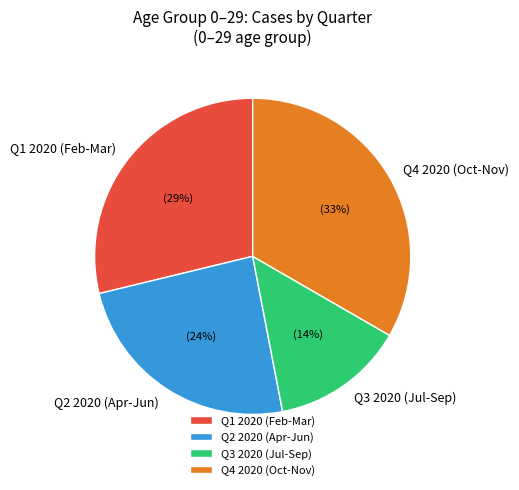

To the nearest percent, what percentage of the pie is Q2 2020 (Apr-Jun)?

24%